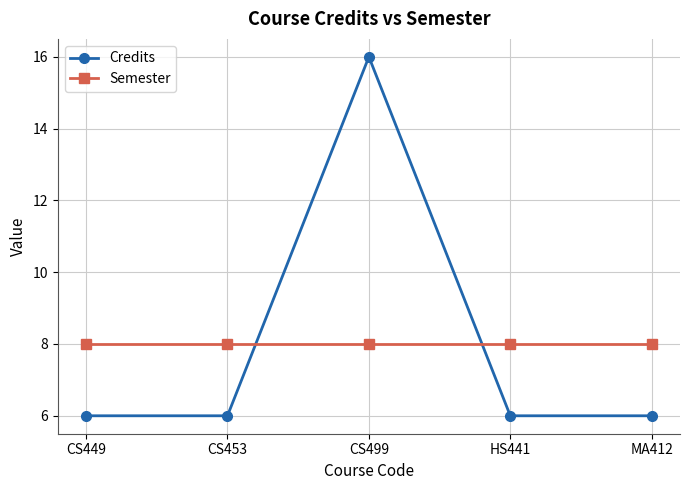

Read the Credits value at CS453.

6